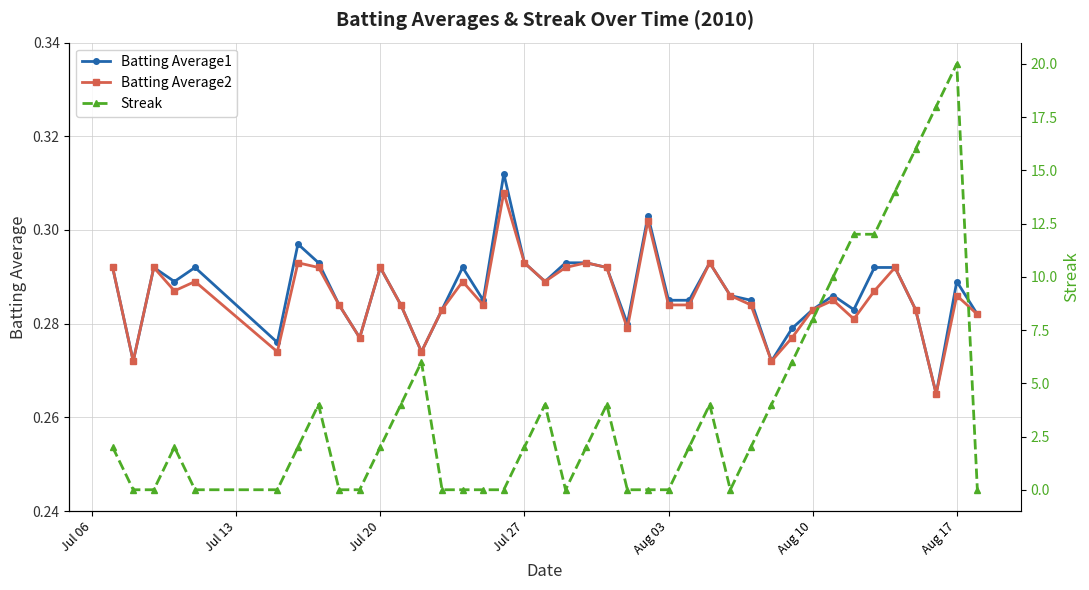

What is the value of the Batting Average1 point at the 4th from the left?

0.3